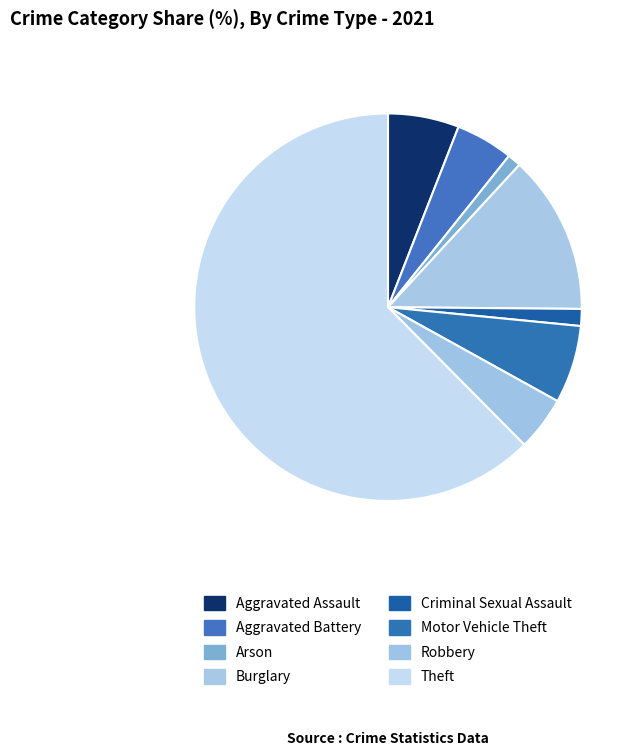

Combined, do Aggravated Battery and Theft account for over 50%?

Yes